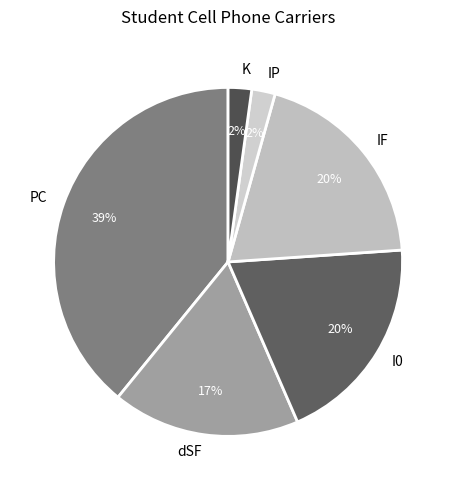

To the nearest percent, what is the difference between the dSF and IP slice percentages?

15%